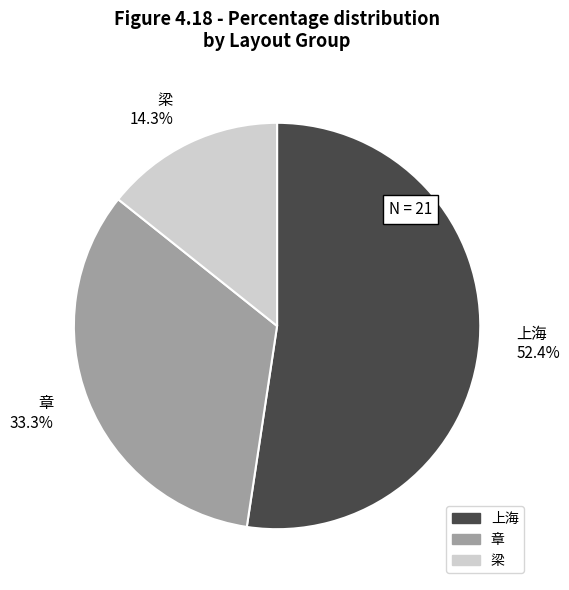

What portion of the pie excludes 梁?

85.7%